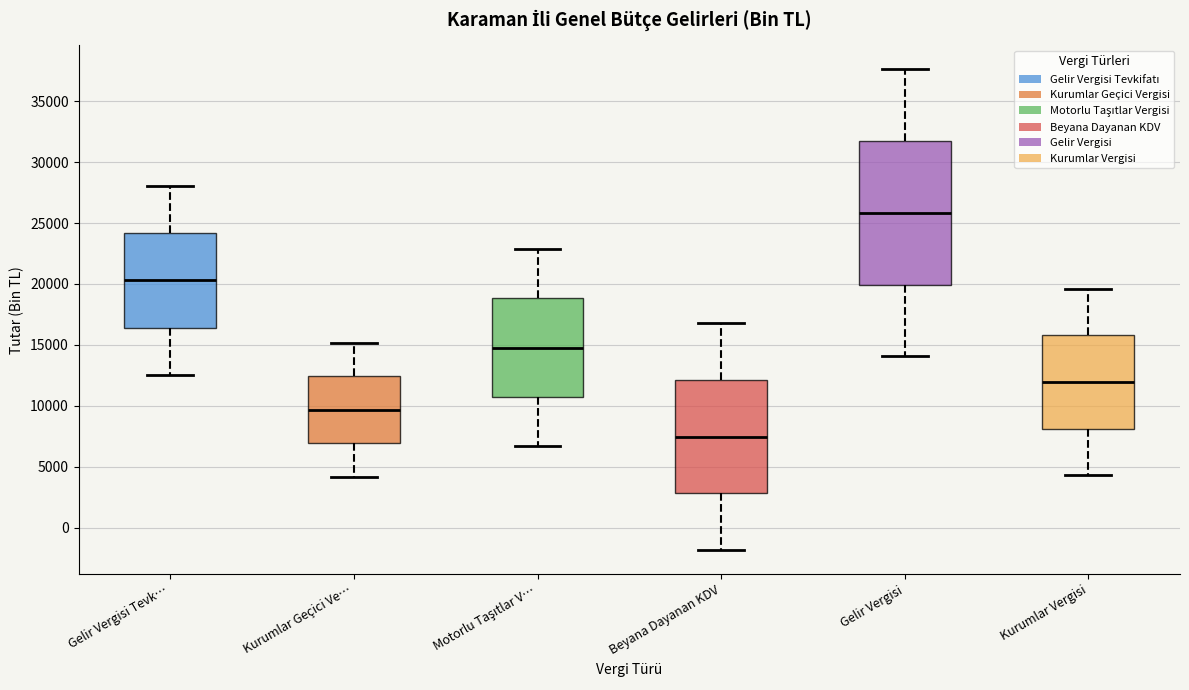

Reading left to right, transcribe this box plot: for each box, give where its median line is, the range the box spans, and where its two whiskers end, as read against the y-axis. The values are not printed on the chart, so give them approximately, as read against the axis.

Gelir Vergisi Tevk…: median 20500, box 16500 to 24000, whiskers 12500 to 28000
Kurumlar Geçici Ve…: median 9500, box 7000 to 12500, whiskers 4000 to 15000
Motorlu Taşıtlar V…: median 15000, box 10500 to 19000, whiskers 6500 to 23000
Beyana Dayanan KDV: median 7500, box 3000 to 12000, whiskers -2000 to 17000
Gelir Vergisi: median 26000, box 20000 to 31500, whiskers 14000 to 37500
Kurumlar Vergisi: median 12000, box 8000 to 16000, whiskers 4500 to 19500